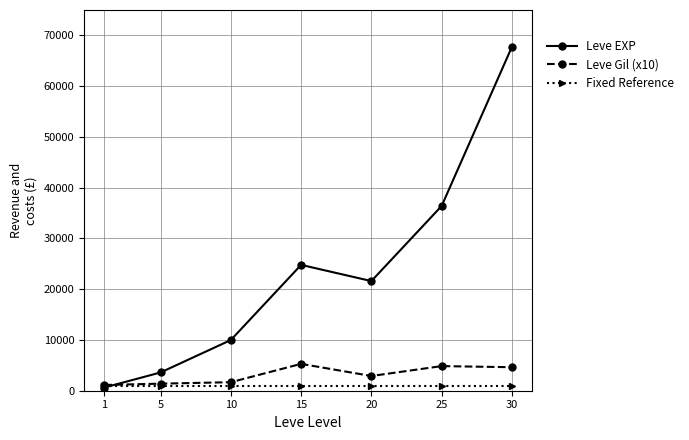

What is the total value across all series at 25?

42240